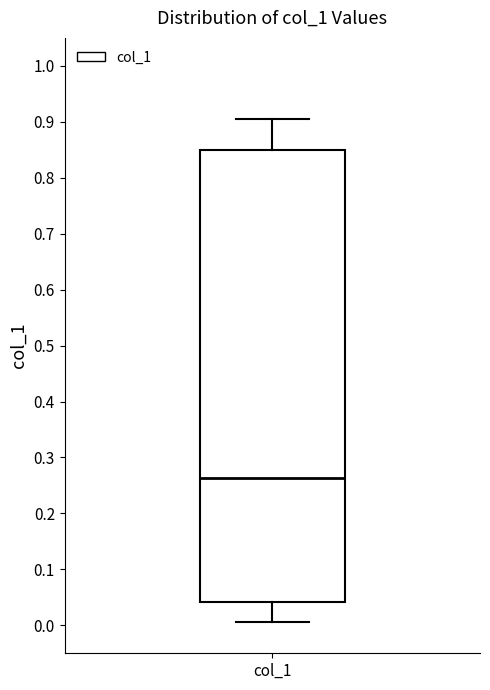

Where does the lower whisker of the box for col_1 end on the y-axis? The values are not printed on the chart, so give them approximately, as read against the axis.

0.01